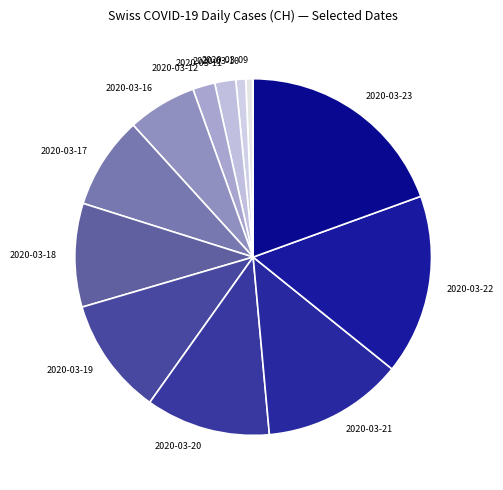

Approximately how many times larger is the value at 2020-03-23 compared to 2020-03-09?

29.0